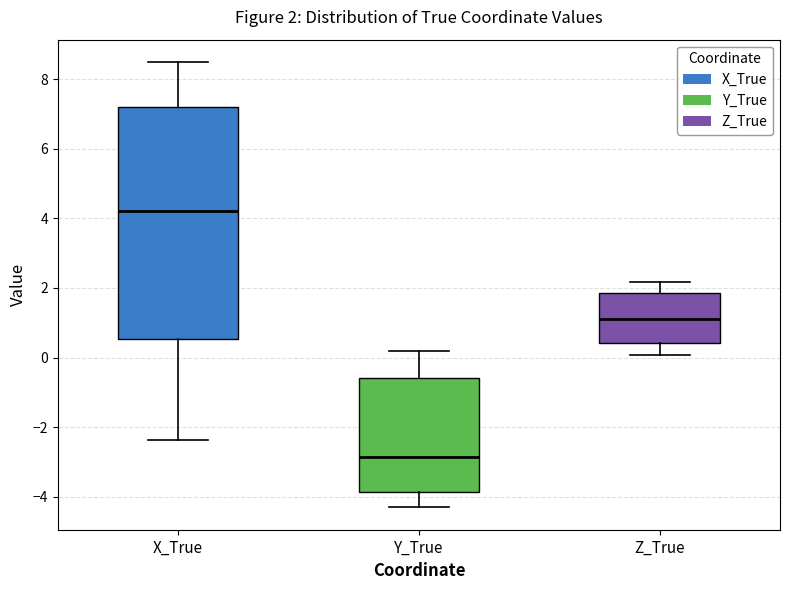

Which box has the lowest median line?

Y_True